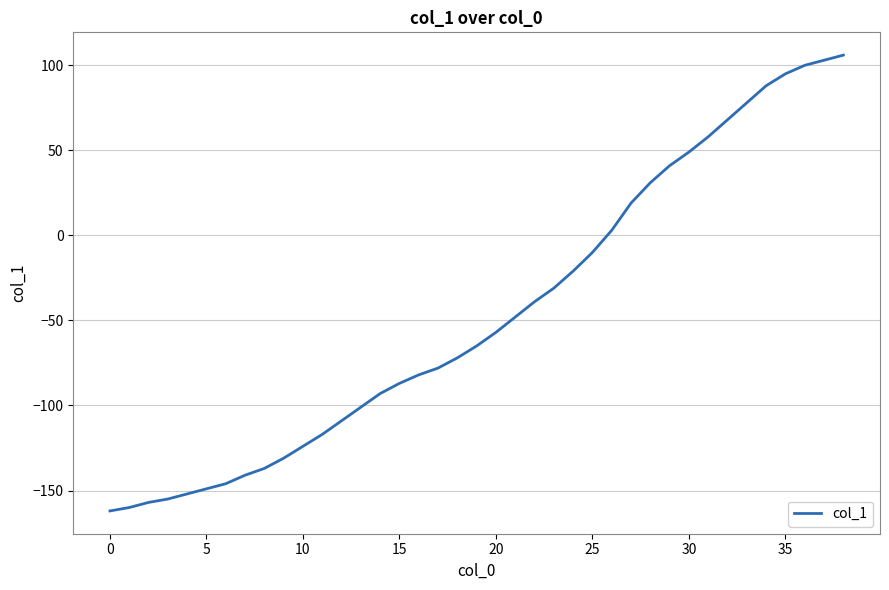

What is the difference between the maximum and minimum values?

268